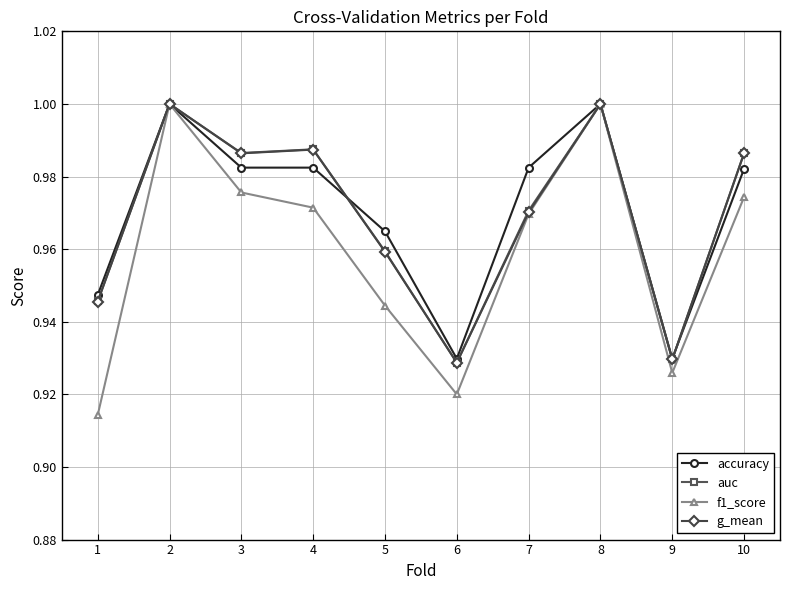

At how many categories does at least one series exceed 0?

10